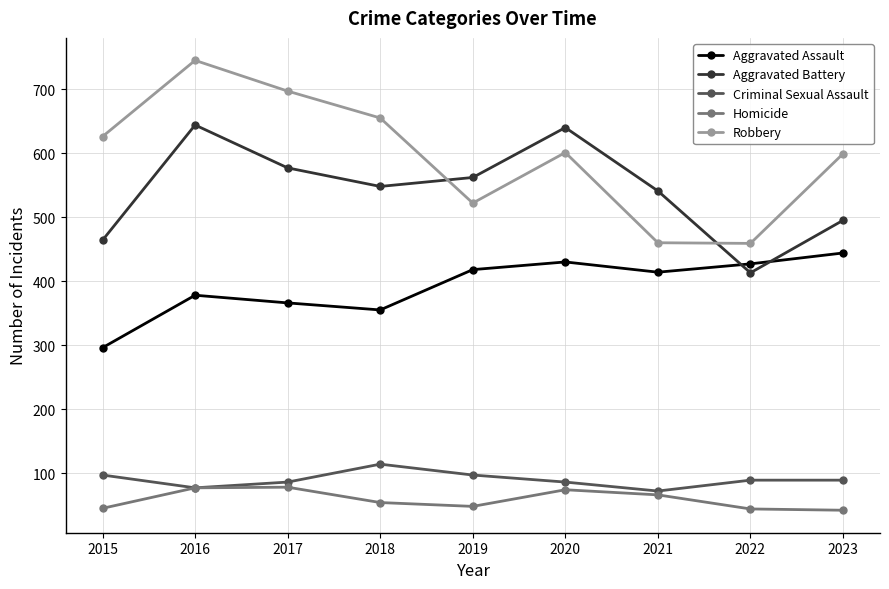

True or false: Robbery and Criminal Sexual Assault cross at least once.

False